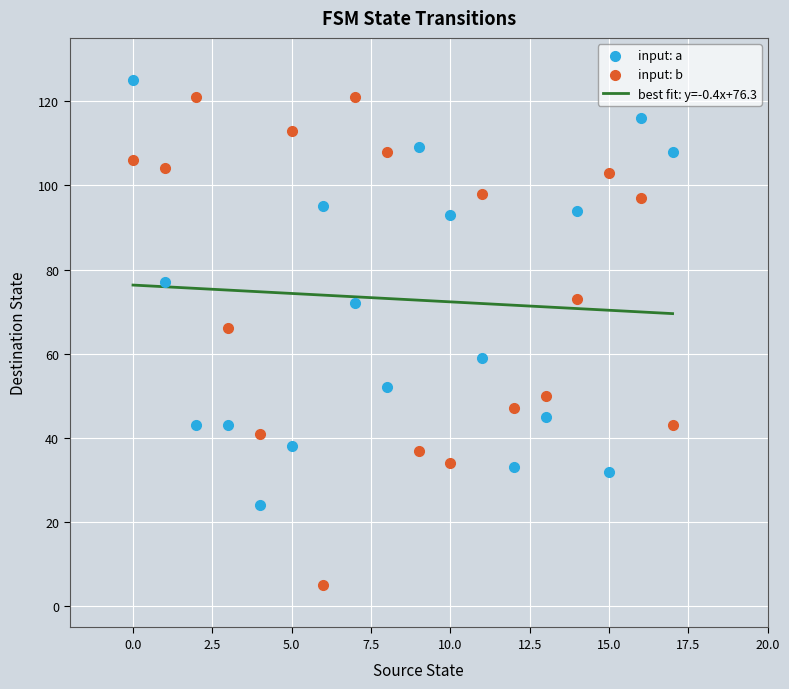

Which series has the widest spread of Y values?

input: b